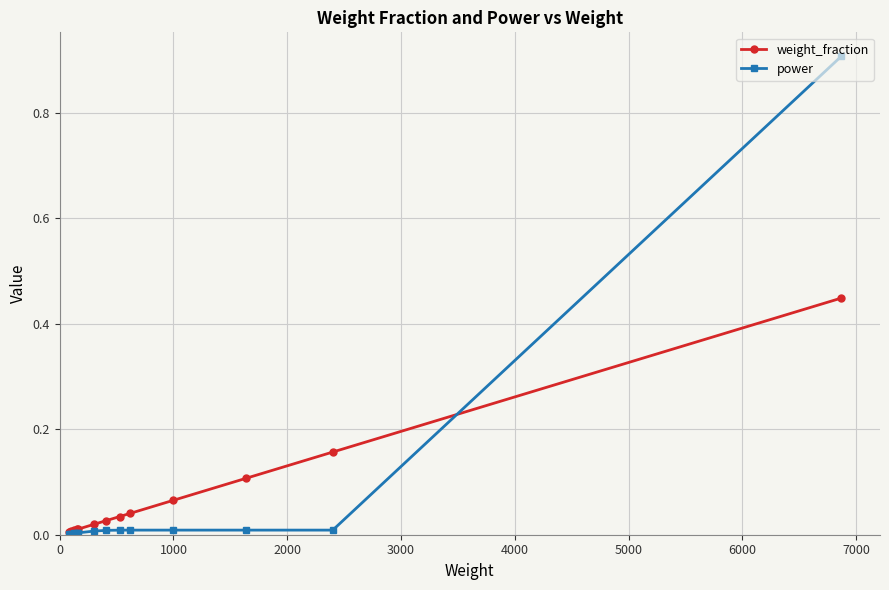

Rank the series by their maximum value, from highest to lowest.

power, weight_fraction